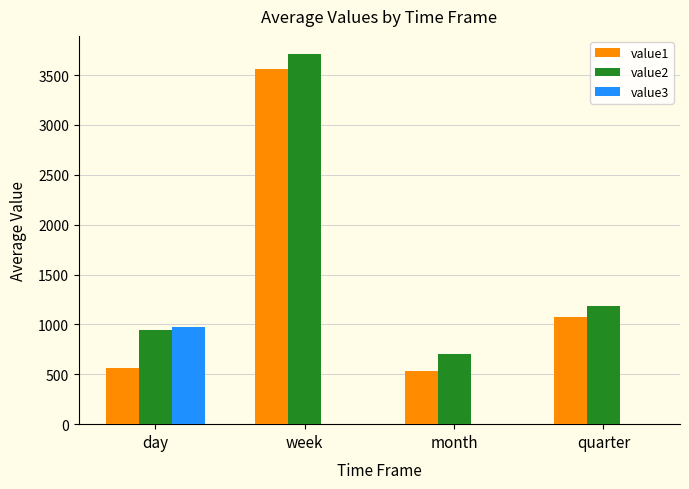

Are the bars horizontal?

No